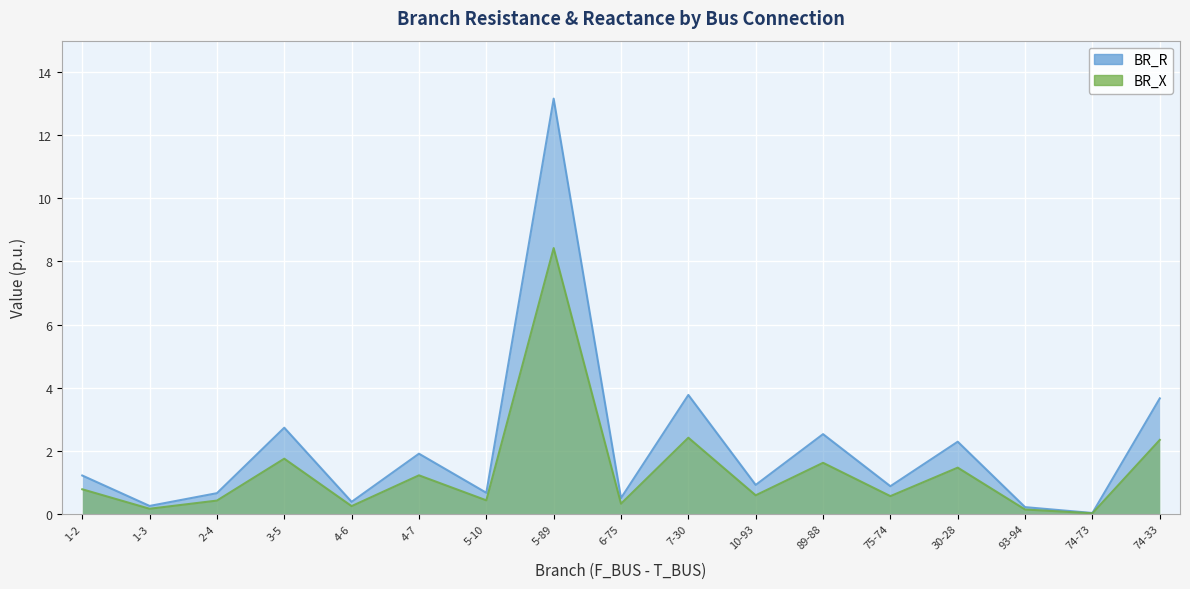

At which category does the chart reach its peak across all series?

5-89